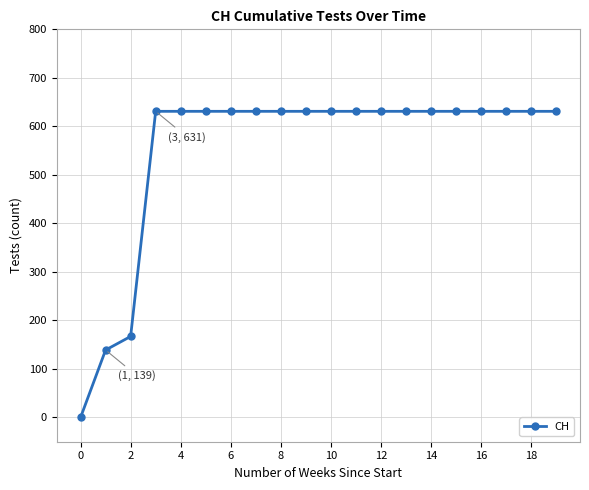

What is the value of the 16th point from the left?

631